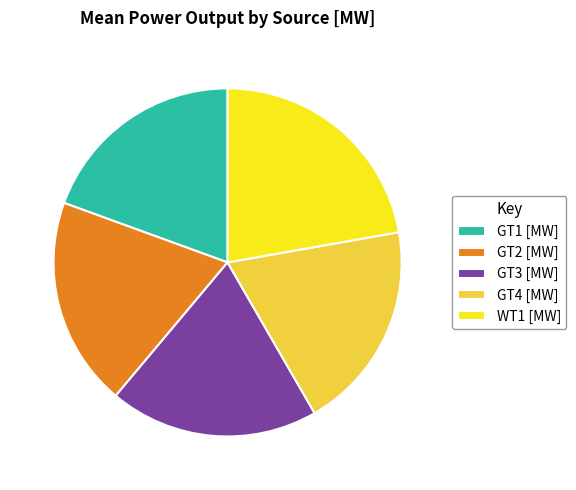

The GT4 [MW] slice represents 19% of the pie. True or false?

True